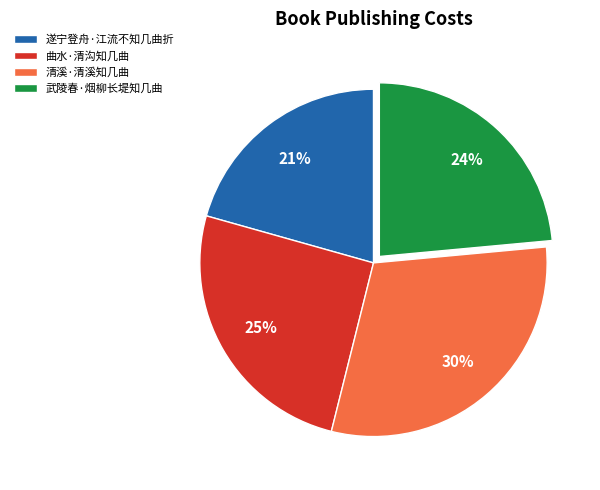

To the nearest percent, what percentage of the pie is 武陵春·烟柳长堤知几曲?

24%